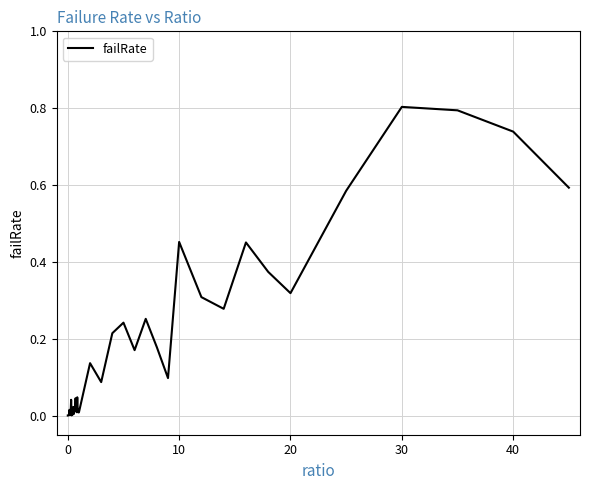

What is the greatest value displayed?

0.8